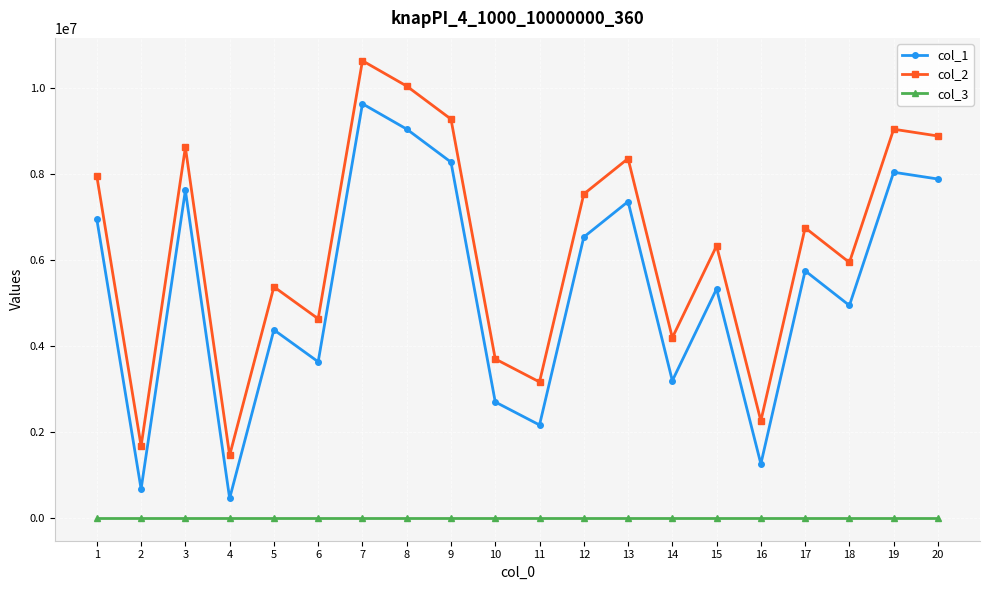

Rank the series at 20 from lowest to highest value.

col_3, col_1, col_2